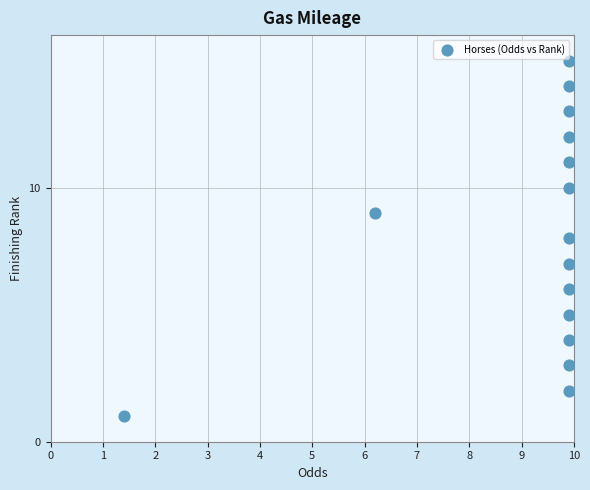

What is the range of Y values (max minus min)?

14